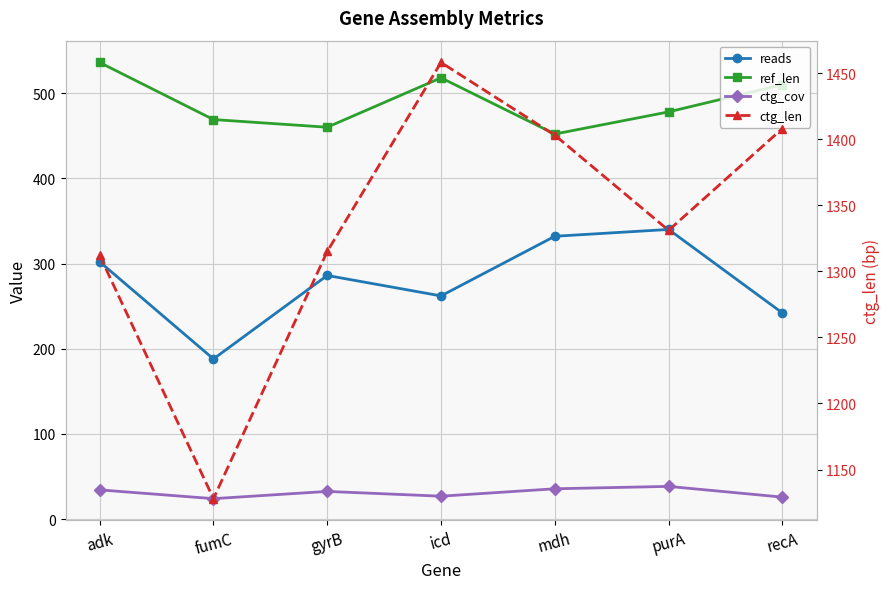

At which category is the sum across all series the highest?

icd